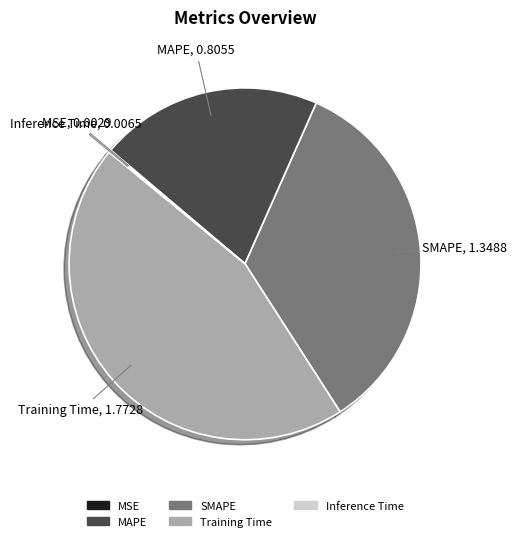

True or false: MAPE accounts for 27% of the total.

False